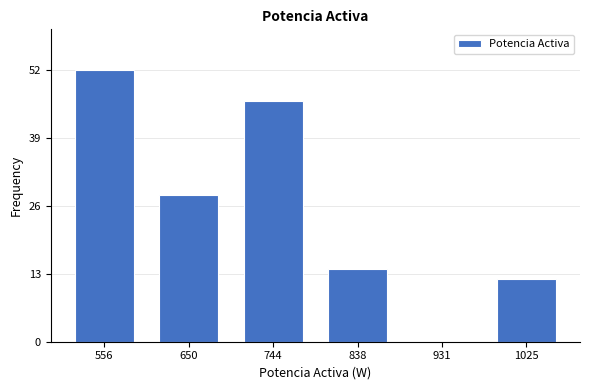

Reading right to left, transcribe all the data shown in this chart.

1025=12	931=0	838=14	744=46	650=28	556=52